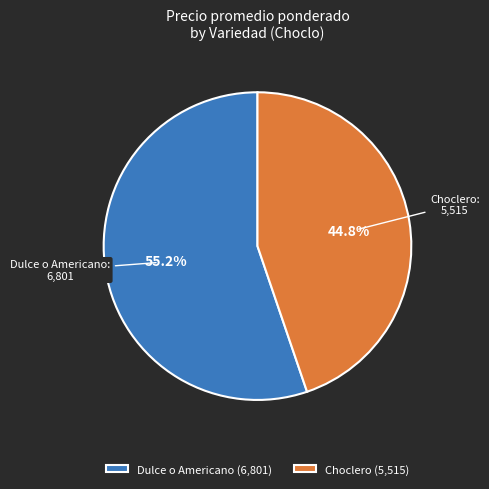

Is the sum of Choclero (5,515) and Dulce o Americano (6,801) greater than half?

Yes